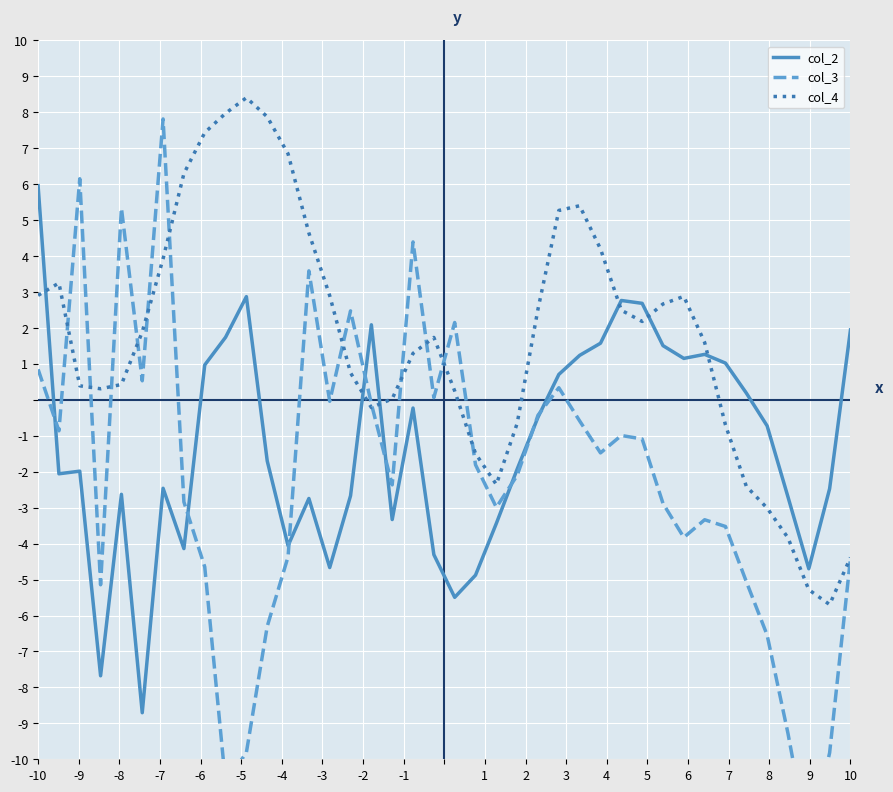

At how many categories does at least one series exceed -11?

40